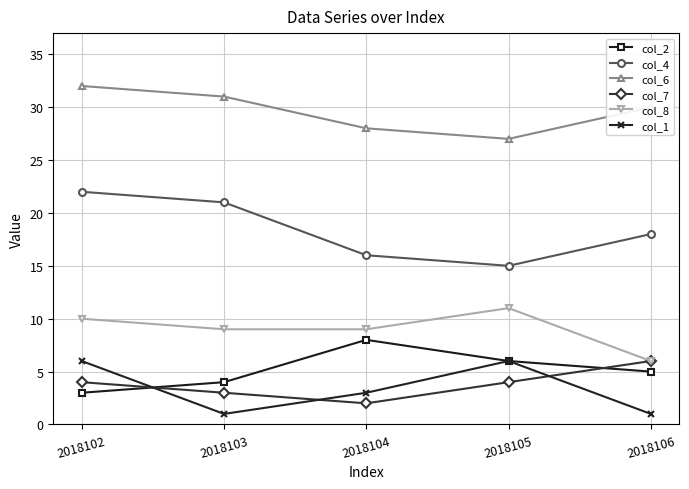

Reading right to left, list all the values displayed in this chart.

col_2: 5	6	8	4	3
col_4: 18	15	16	21	22
col_6: 30	27	28	31	32
col_7: 6	4	2	3	4
col_8: 6	11	9	9	10
col_1: 1	6	3	1	6